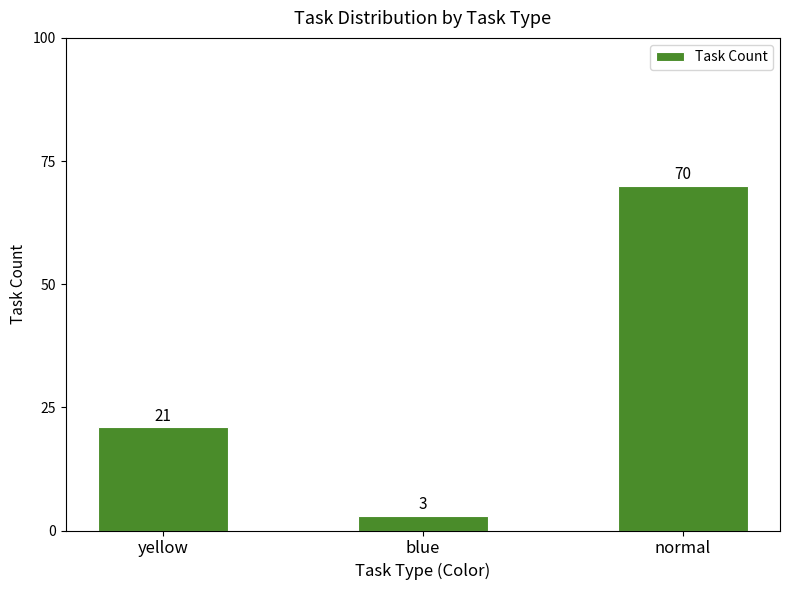

Rank the categories by value from lowest to highest.

blue, yellow, normal